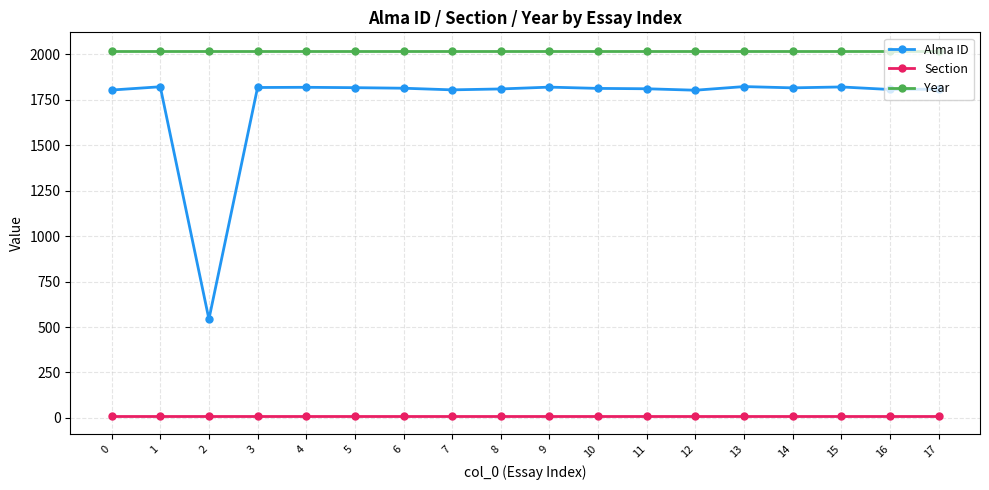

At which category does Alma ID reach its first local valley?

2